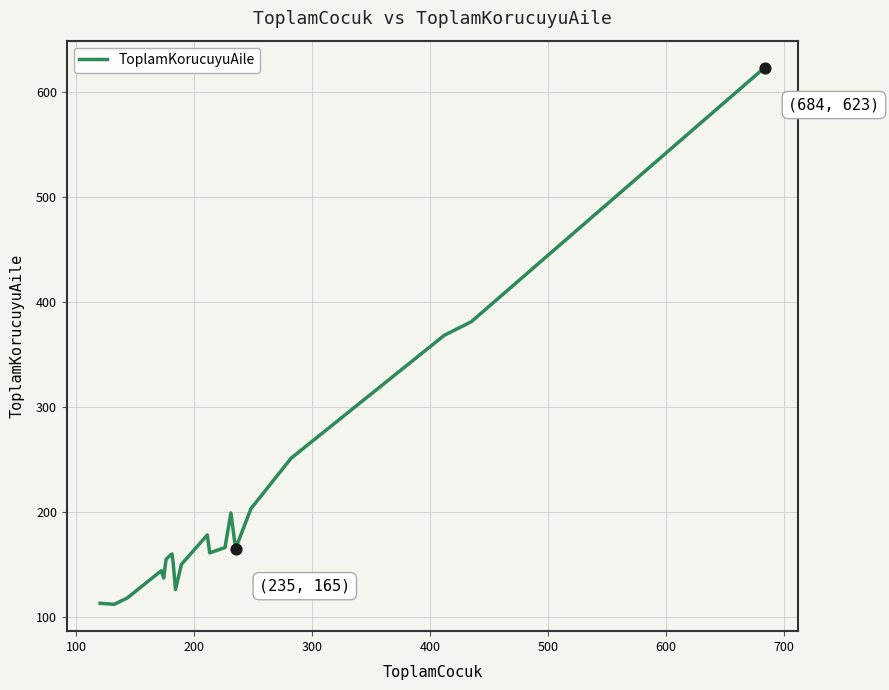

What is the smallest value displayed?

112